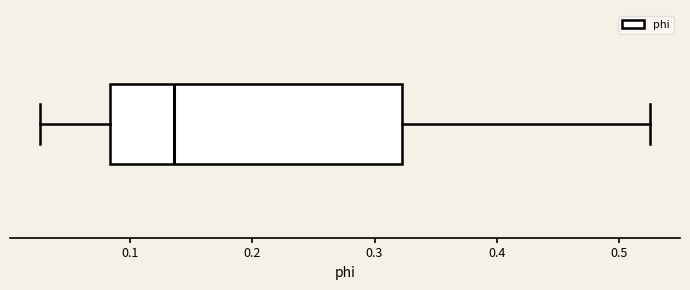

Transcribe this box plot: give where the median line is, the range the box spans, and where the two whiskers end, as read against the x-axis. The values are not printed on the chart, so give them approximately, as read against the axis.

median 0.14, box 0.08 to 0.32, whiskers 0.03 to 0.52